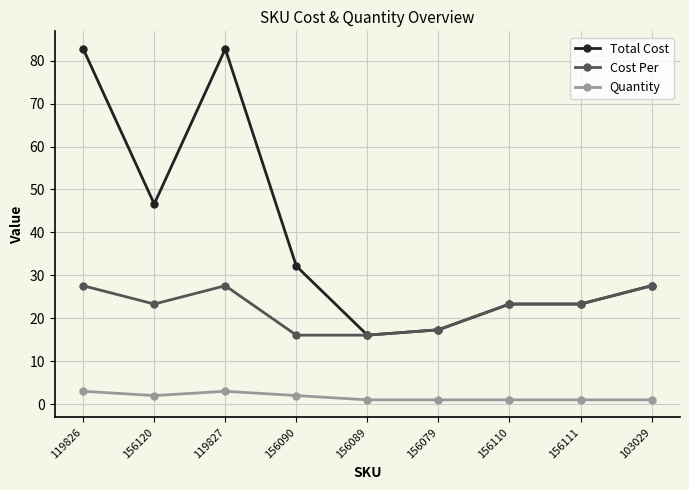

Read the Total Cost value at 156111.

23.3